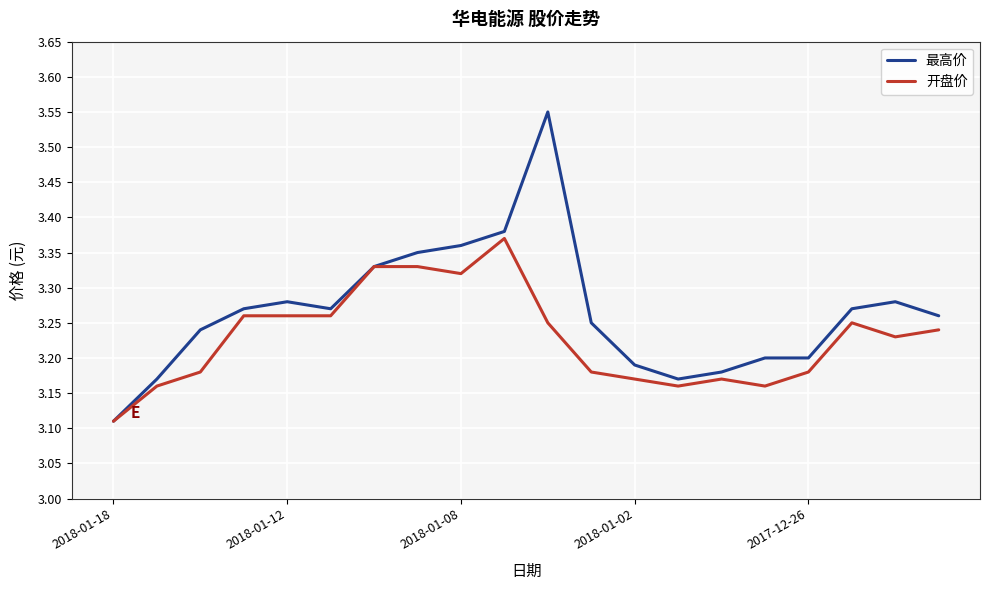

Which series has the widest spread of values?

最高价